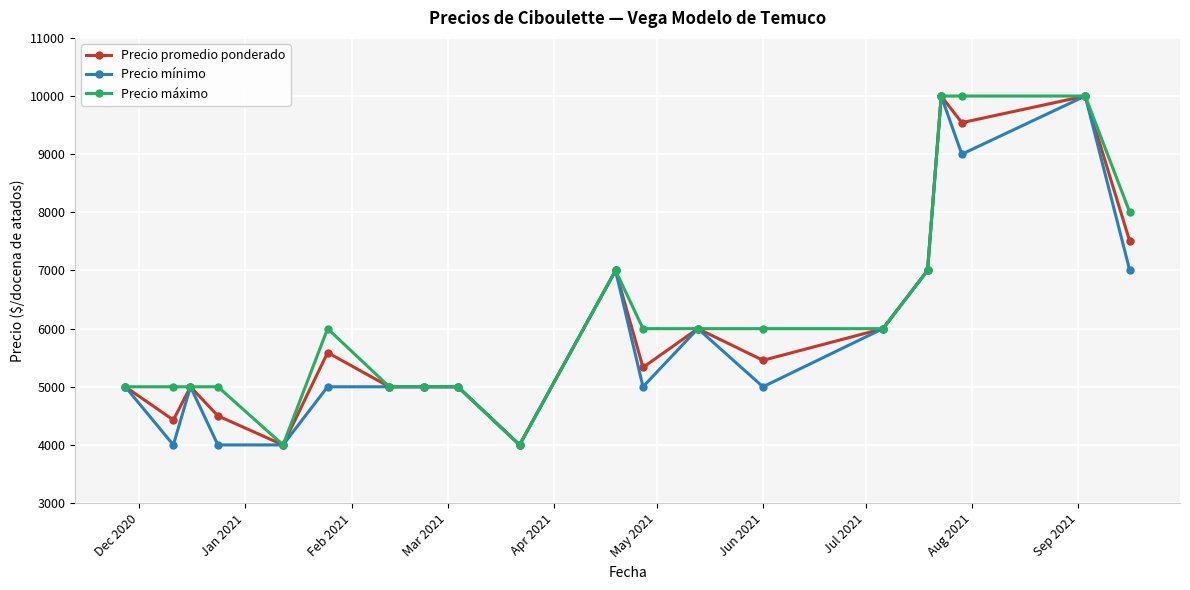

What is the value of the Precio máximo point at the 15th from the left?

6000